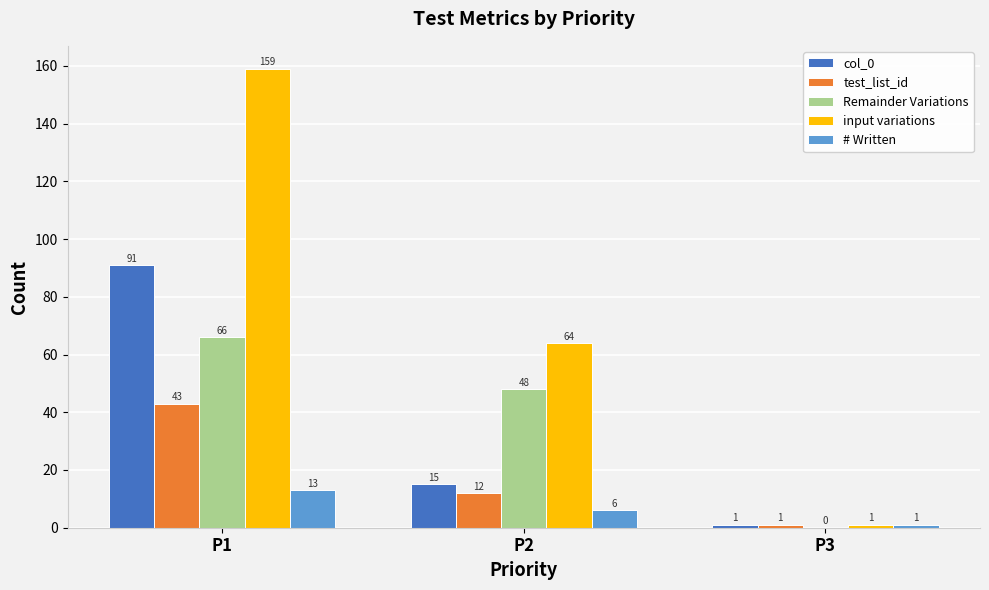

What is the maximum value for input variations?

159